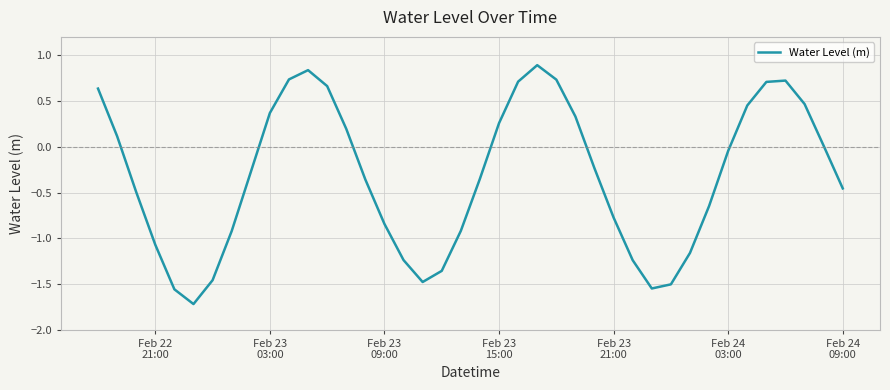

What is the smallest value displayed?

-1.7